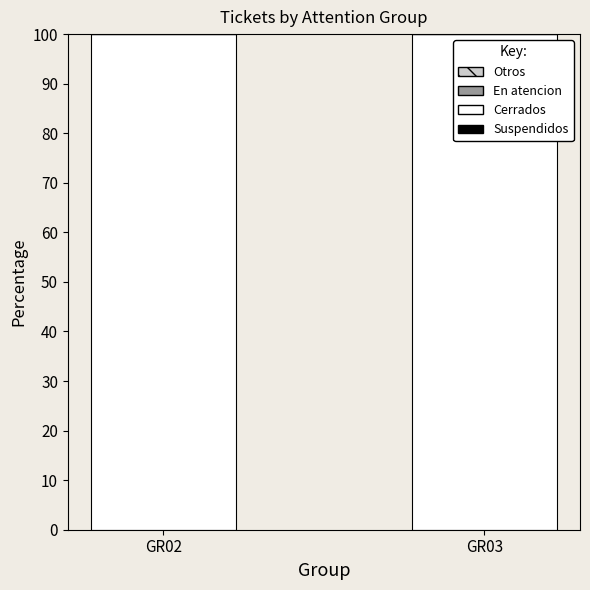

Are the bars horizontal?

No